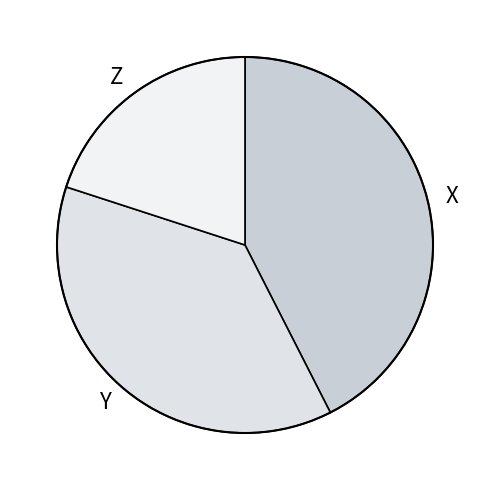

Rank the categories by value from highest to lowest.

X, Y, Z